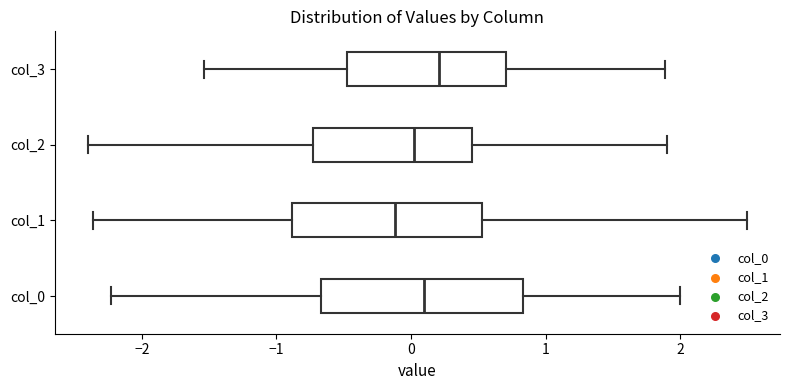

Reading bottom to top, transcribe this box plot: for each box, give where its median line is, the range the box spans, and where its two whiskers end, as read against the x-axis. The values are not printed on the chart, so give them approximately, as read against the axis.

col_0: median 0.1, box -0.7 to 0.8, whiskers -2.2 to 2.0
col_1: median -0.1, box -0.9 to 0.5, whiskers -2.4 to 2.5
col_2: median 0.0, box -0.7 to 0.5, whiskers -2.4 to 1.9
col_3: median 0.2, box -0.5 to 0.7, whiskers -1.5 to 1.9